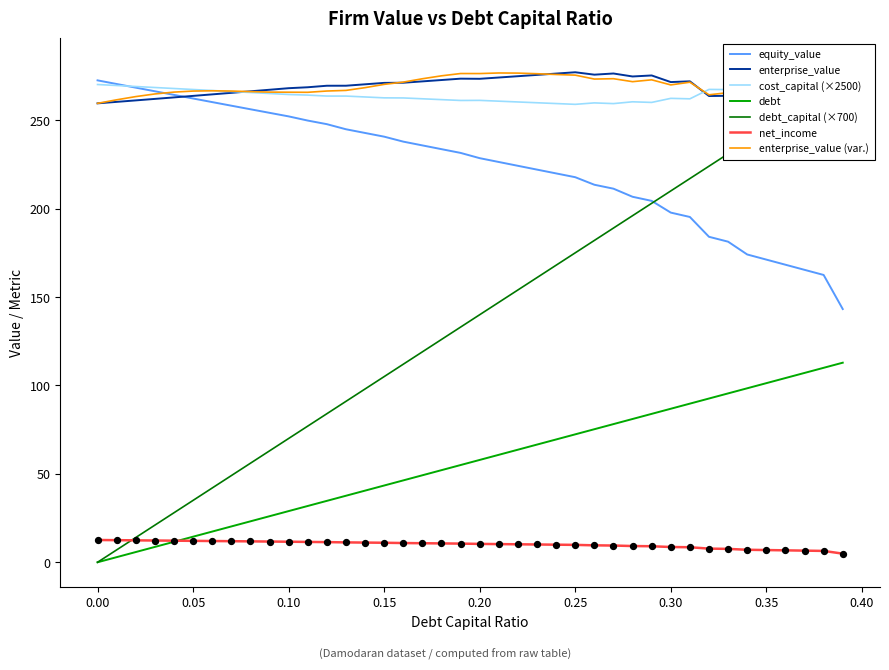

At how many categories does at least one series exceed 160?

40